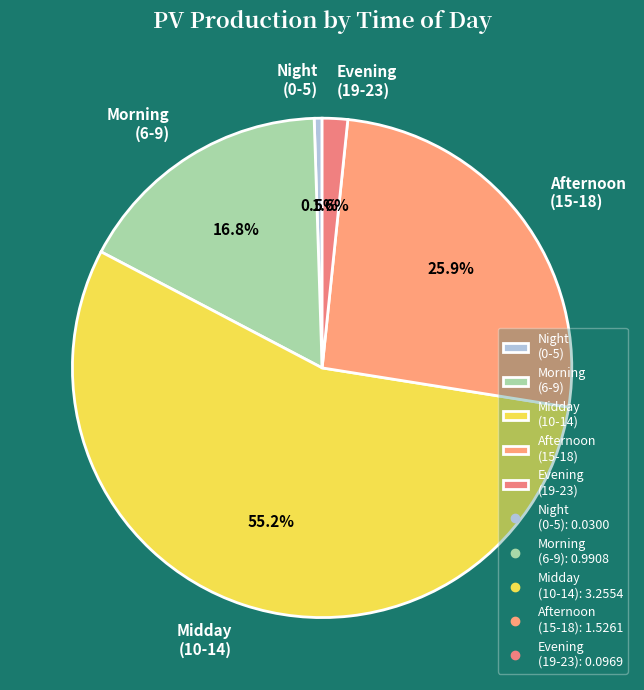

To the nearest percent, what is the average slice percentage?

20%